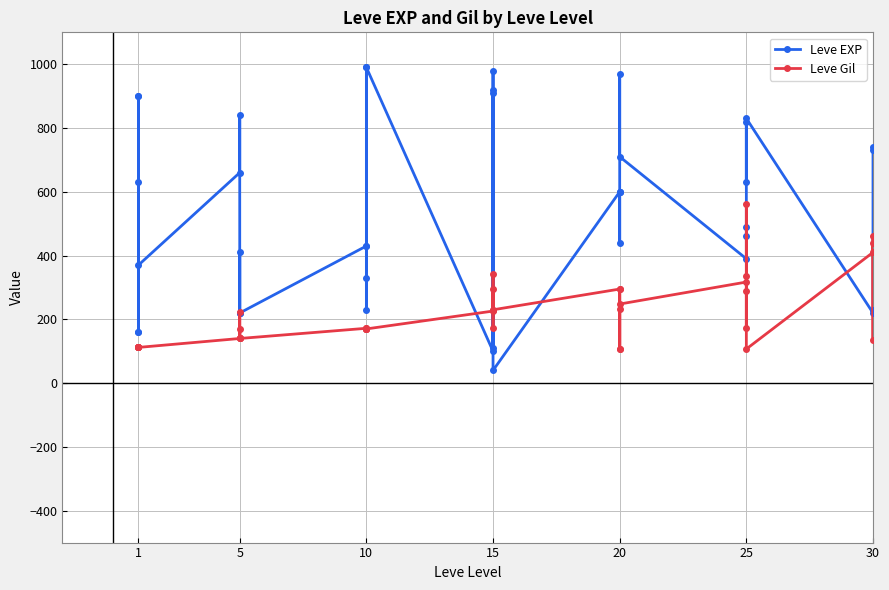

True or false: Leve Gil and Leve EXP cross at least once.

True